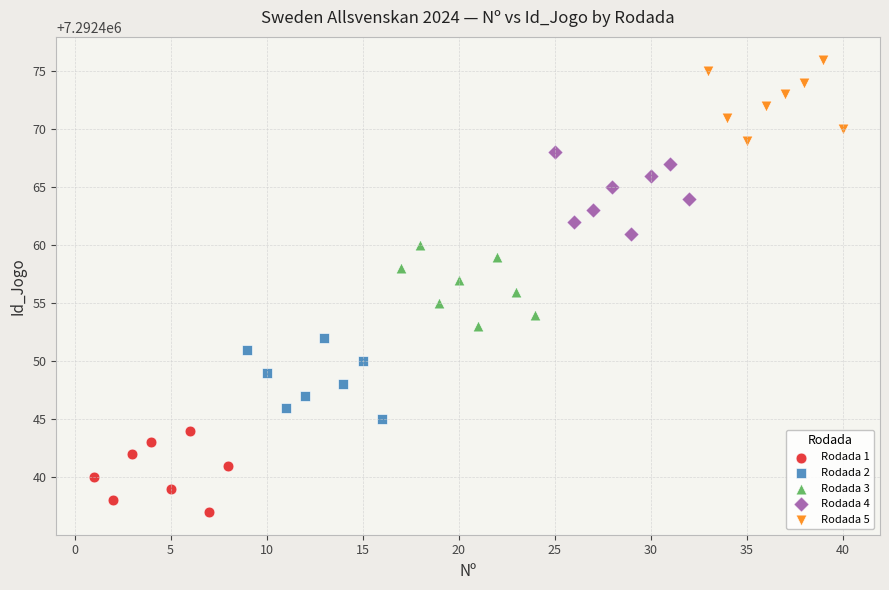

Which series contains the lowest Y value?

Rodada 1